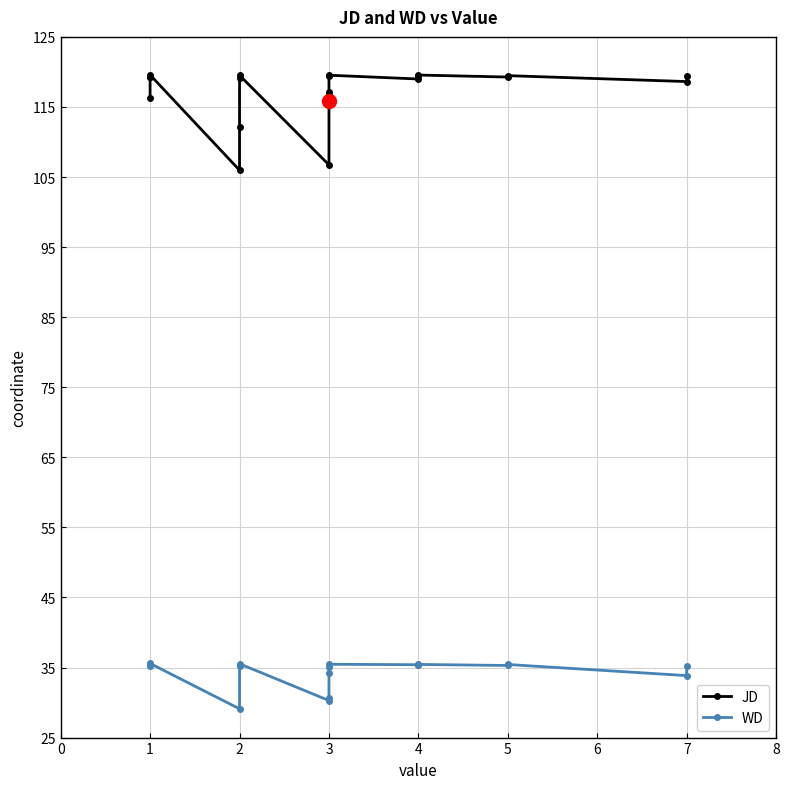

List the series in order of their overall mean, highest first.

JD, WD